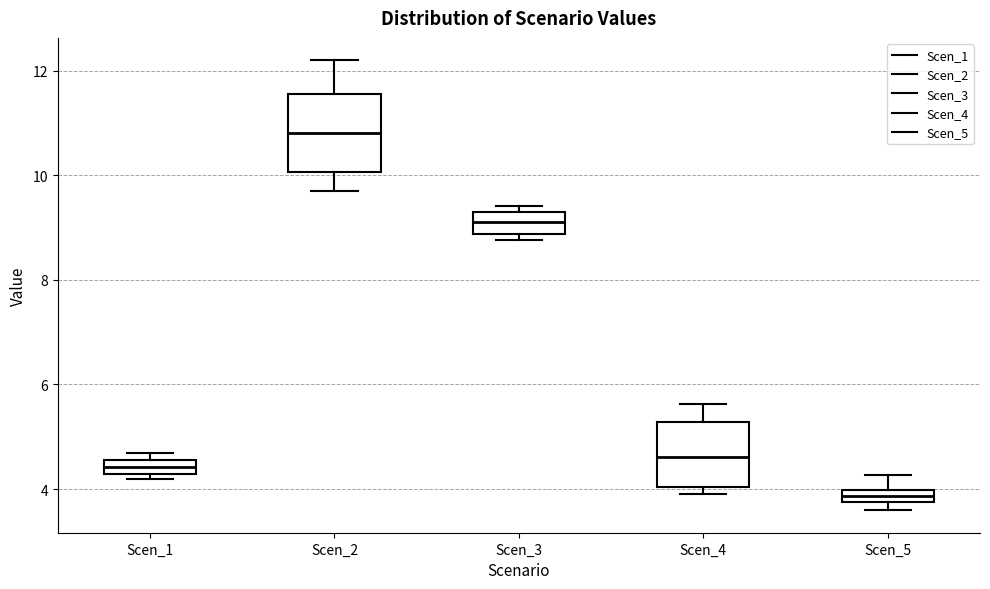

Which box's median line is the lowest?

Scen_5